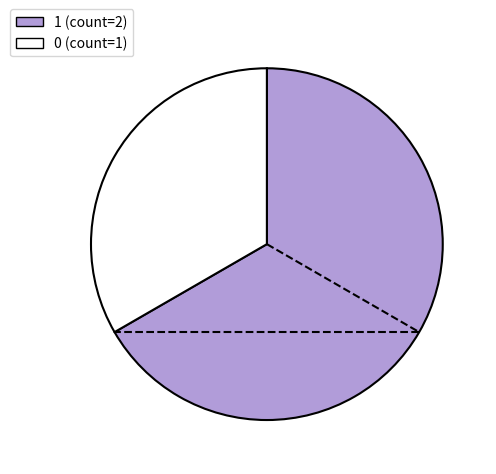

Is there any slice that represents more than half of the pie?

Yes